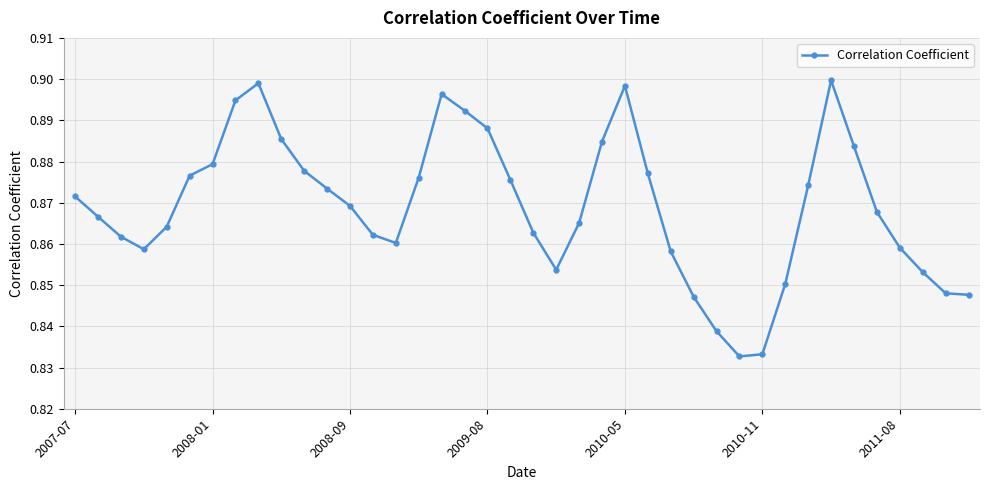

How many categories are shown in the chart?

40